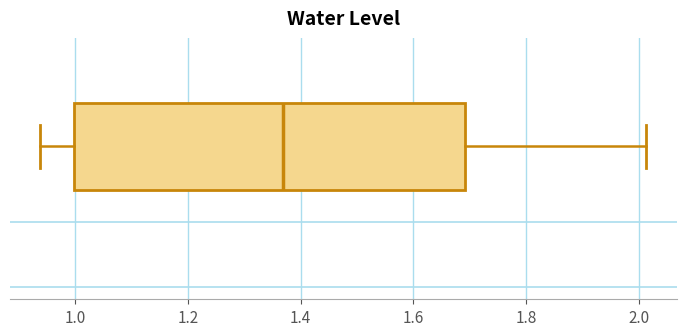

Read this box plot against the x-axis: the position of the median line, the range covered by the box, and the ends of both whiskers. The values are not printed on the chart, so give them approximately, as read against the axis.

median 1.36, box 1.00 to 1.70, whiskers 0.94 to 2.02